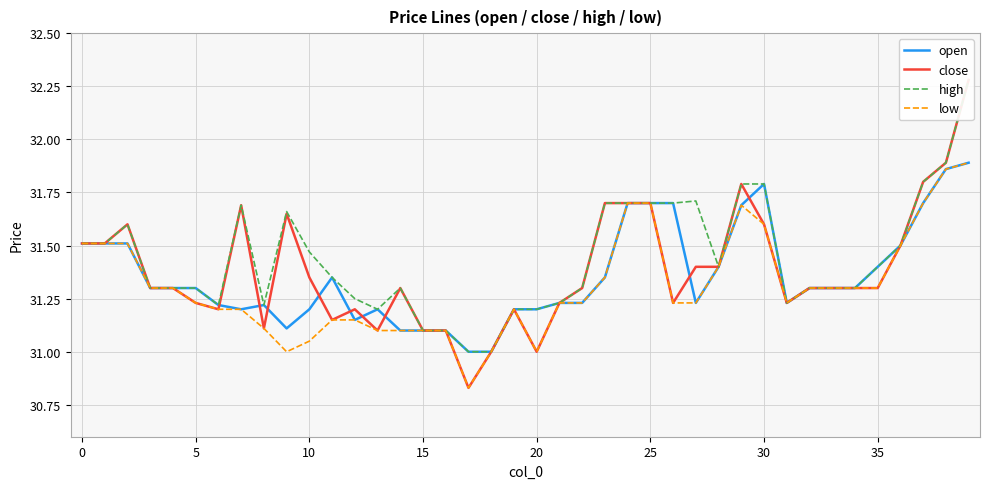

How many interior local peaks does the low series have?

2